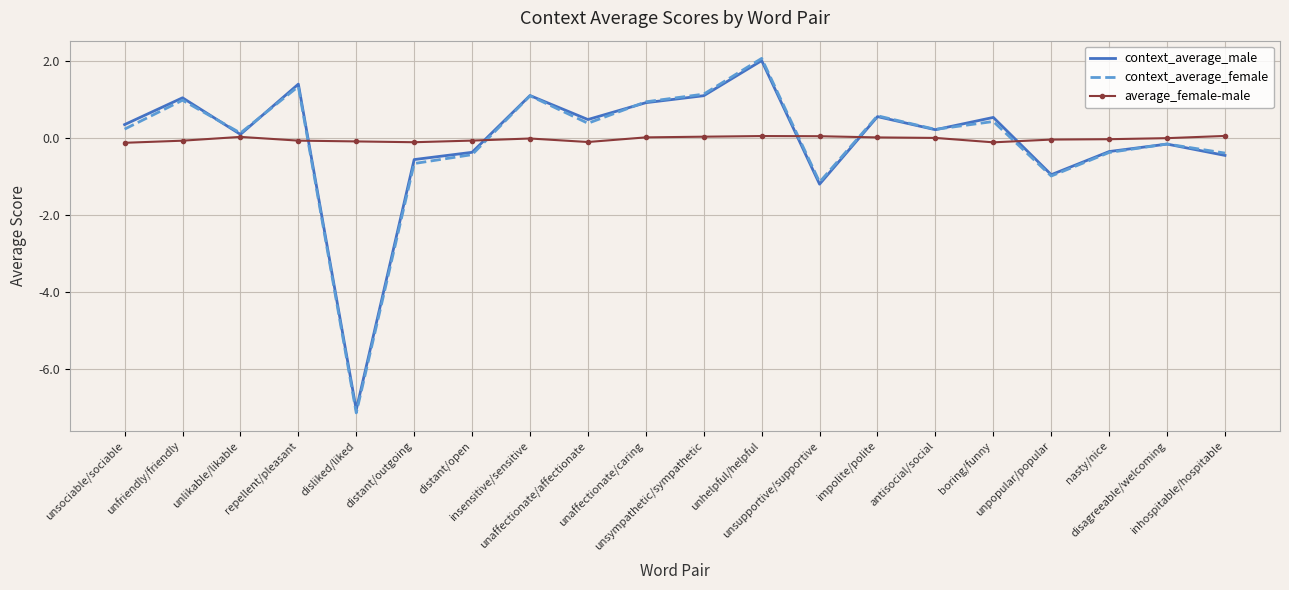

What is the difference between the average_female-male values at boring/funny and inhospitable/hospitable?

0.2